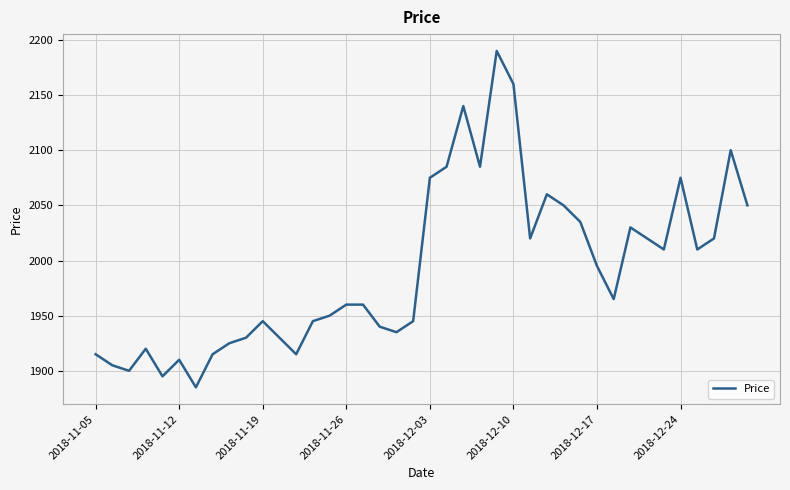

What is the difference between the maximum and minimum values?

305